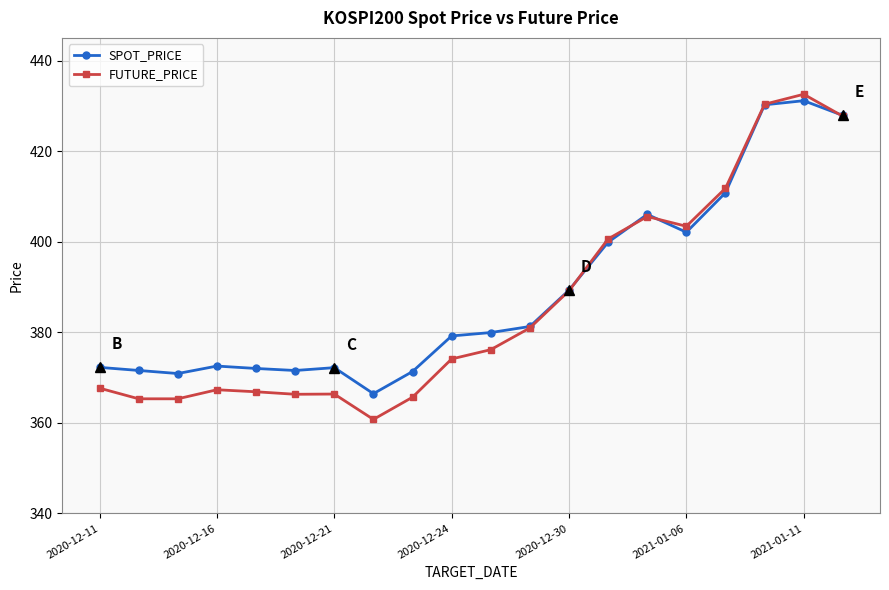

Which series has the largest range (max minus min)?

FUTURE_PRICE